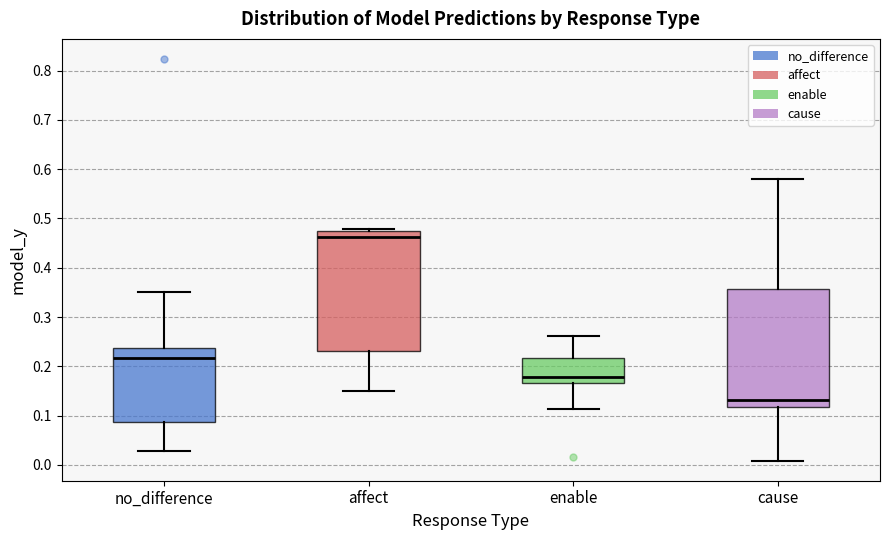

Where does the upper whisker of the box for enable end on the y-axis? The values are not printed on the chart, so give them approximately, as read against the axis.

0.26